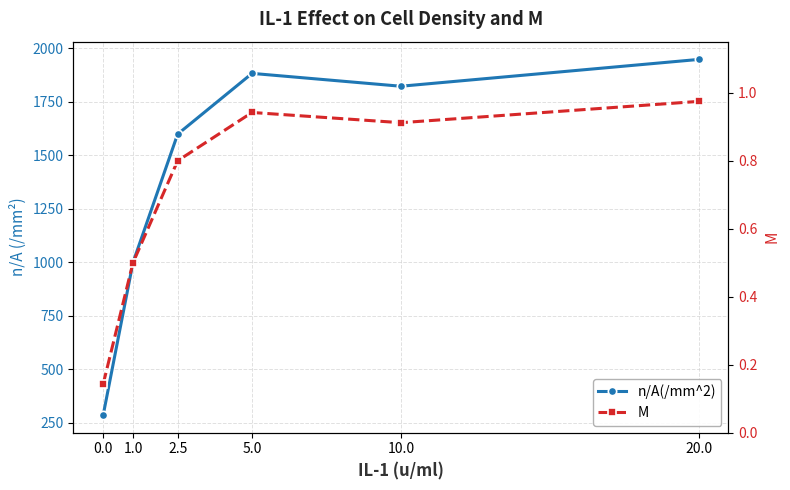

What position from the left is 20.0?

6